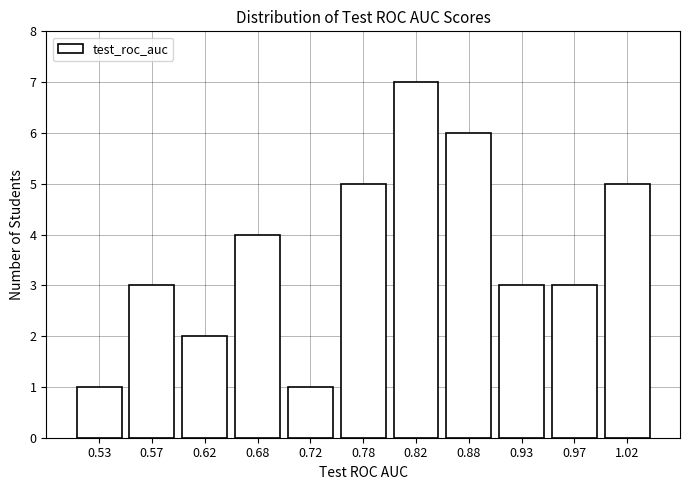

Reading left to right, list every bar in this chart as the range it spans on the x-axis followed by its height. The values are not printed on the chart, so give them approximately, as read against the axis.

0.50 to 0.55: 1
0.55 to 0.60: 3
0.60 to 0.65: 2
0.65 to 0.70: 4
0.70 to 0.75: 1
0.75 to 0.80: 5
0.80 to 0.85: 7
0.85 to 0.90: 6
0.90 to 0.95: 3
0.95 to 1.00: 3
1.00 to 1.05: 5